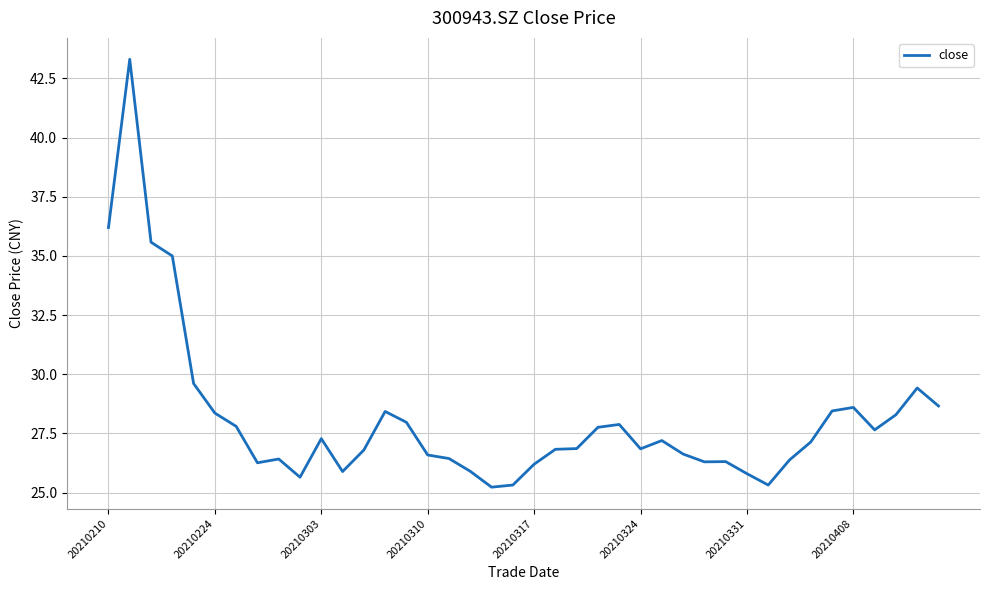

What is the difference between the maximum and minimum values?

18.1